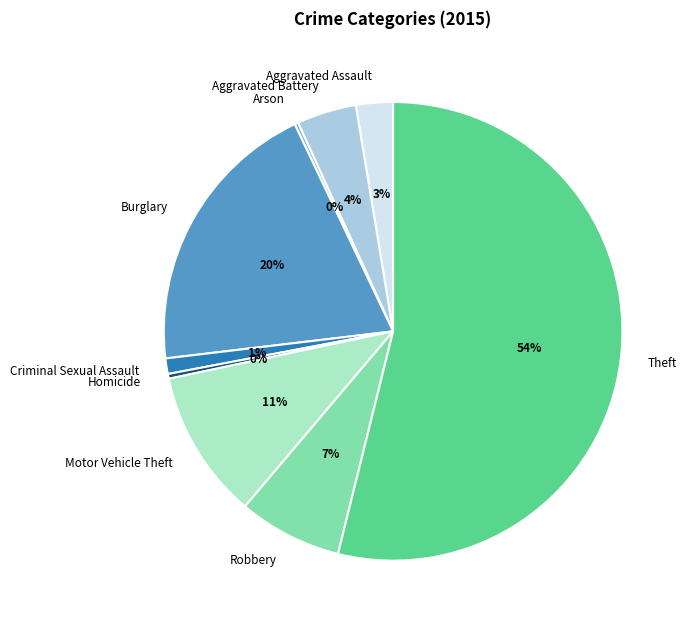

Is the sum of Homicide and Aggravated Battery greater than half?

No